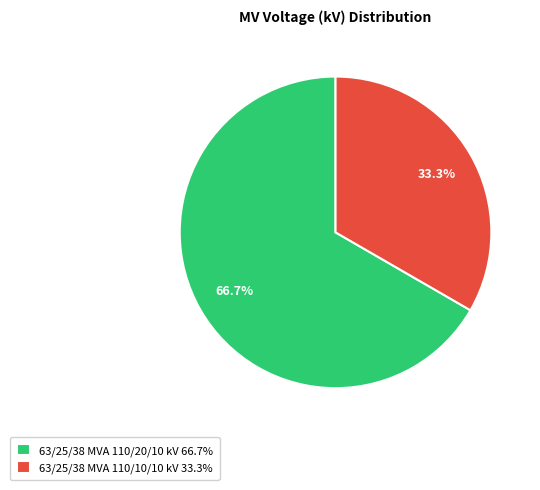

Between 63/25/38 MVA 110/20/10 kV and 63/25/38 MVA 110/10/10 kV, which is larger?

63/25/38 MVA 110/20/10 kV